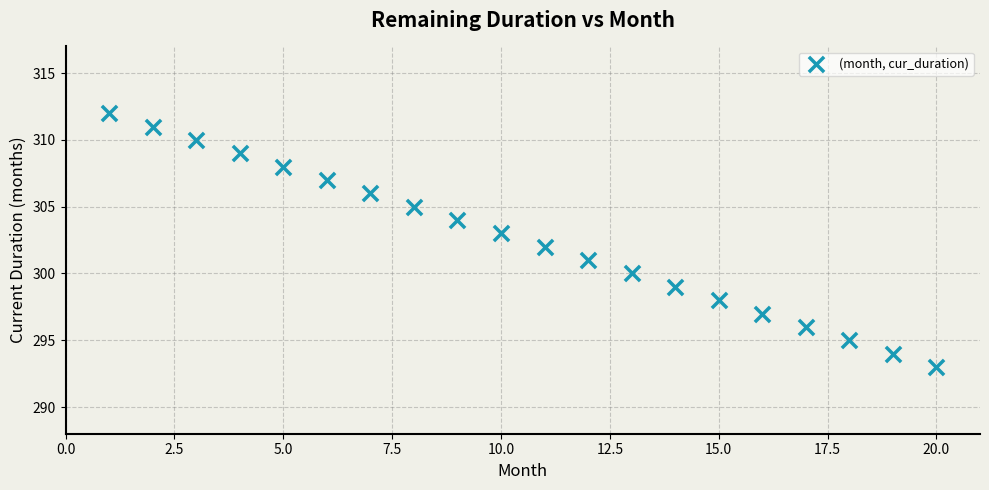

What is the range of Y values (max minus min)?

19